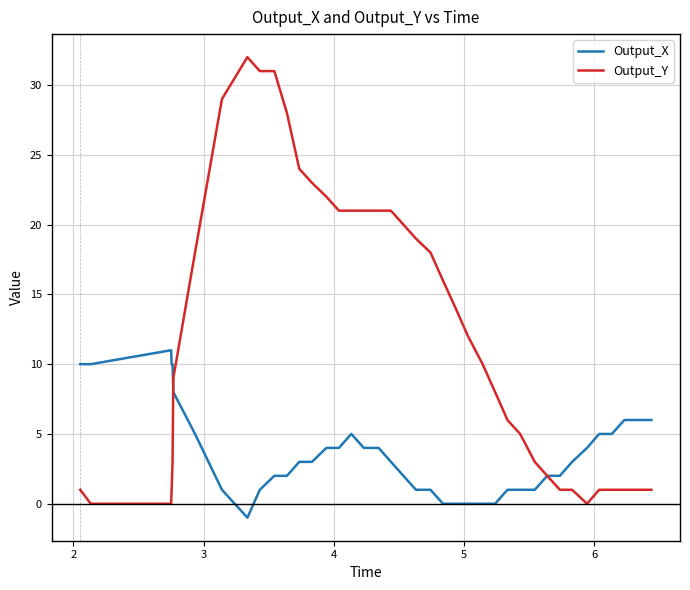

Which series has the largest total across all categories?

Output_Y